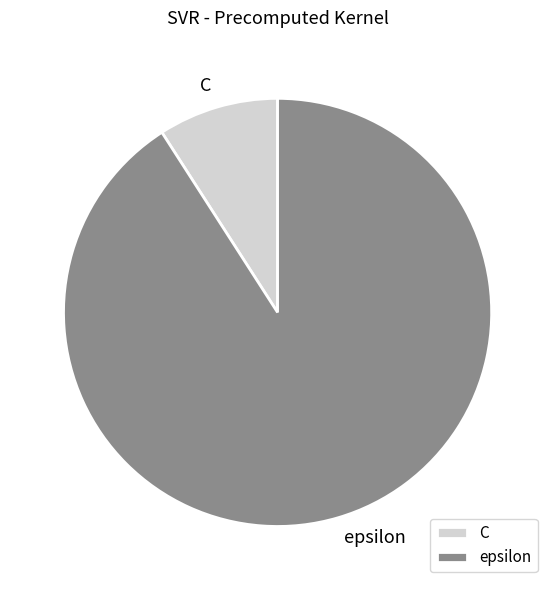

Is the sum of epsilon and C greater than half?

Yes